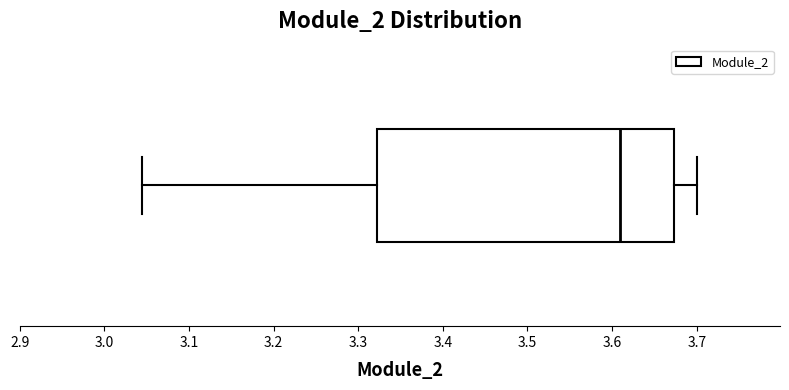

Transcribe this box plot: give where the median line is, the range the box spans, and where the two whiskers end, as read against the x-axis. The values are not printed on the chart, so give them approximately, as read against the axis.

median 3.61, box 3.32 to 3.67, whiskers 3.04 to 3.70